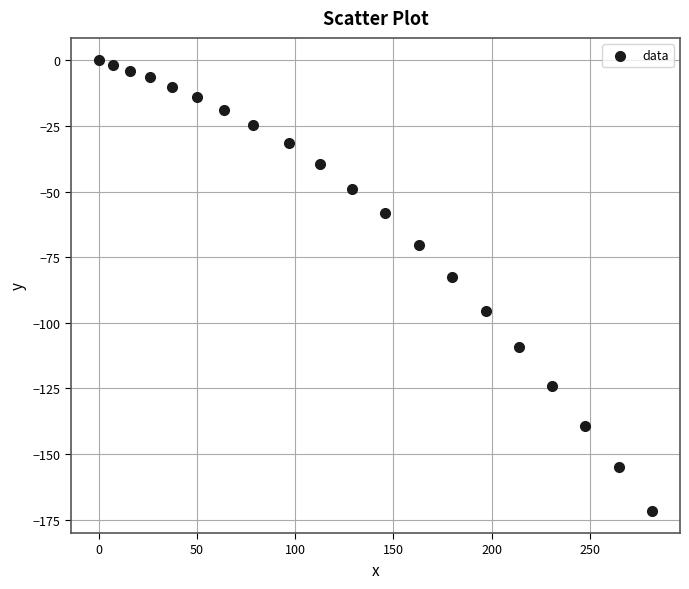

What is the range of X values (max minus min)?

281.8